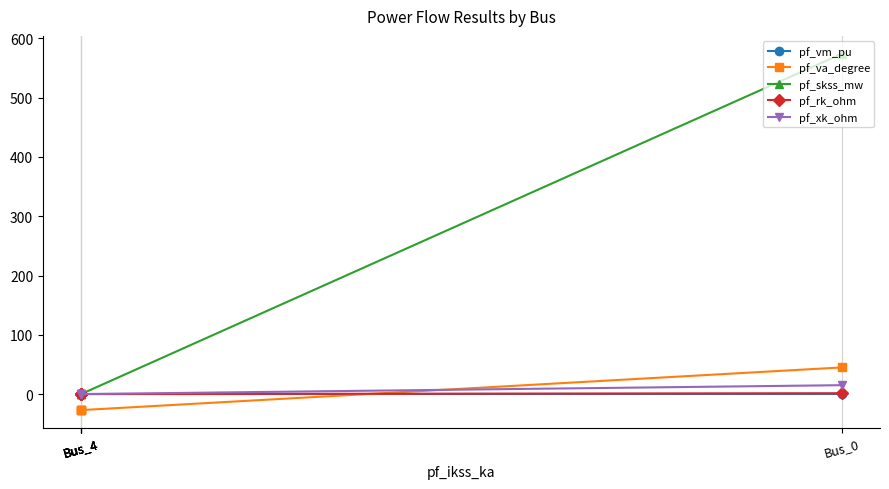

Is this an area chart (filled region under the line)?

No